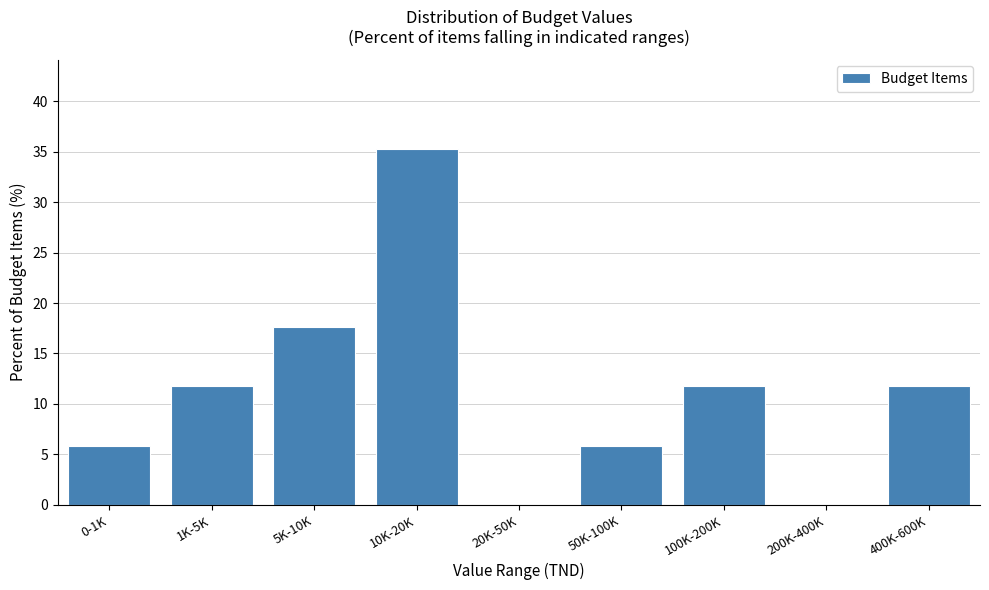

Reading left to right, what are all the values shown in this chart?

0-1K=5.9	1K-5K=11.8	5K-10K=17.6	10K-20K=35.3	20K-50K=0.0	50K-100K=5.9	100K-200K=11.8	200K-400K=0.0	400K-600K=11.8